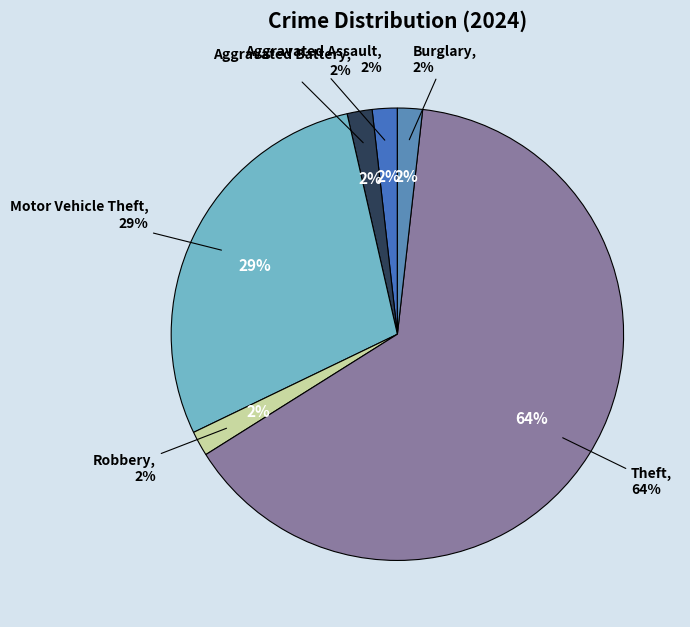

To the nearest percent, what is the average slice percentage?

17%